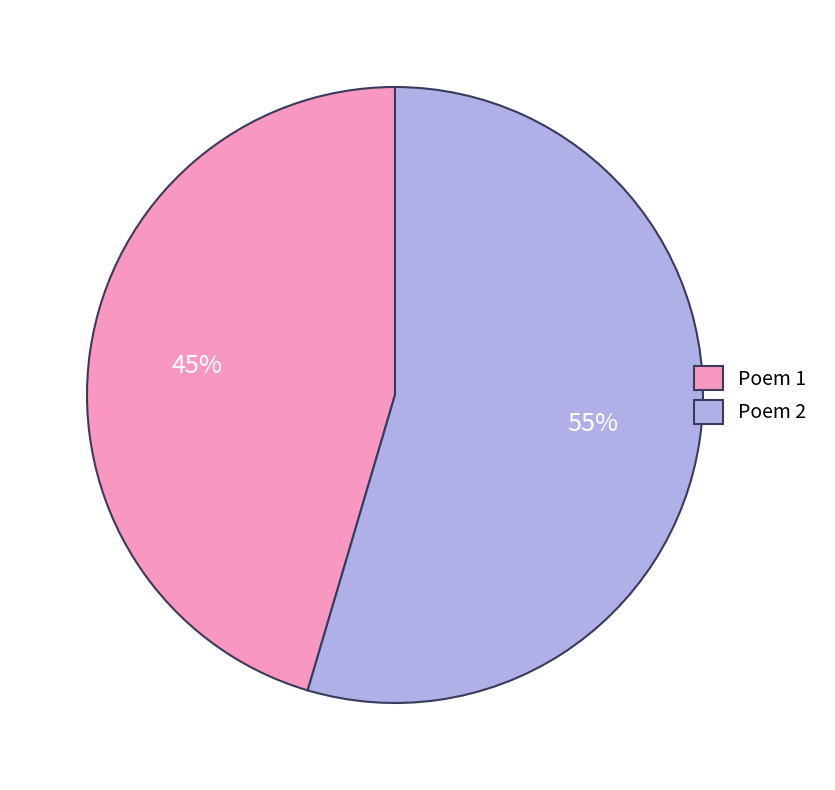

Which slice represents more than half of the pie?

Poem 2